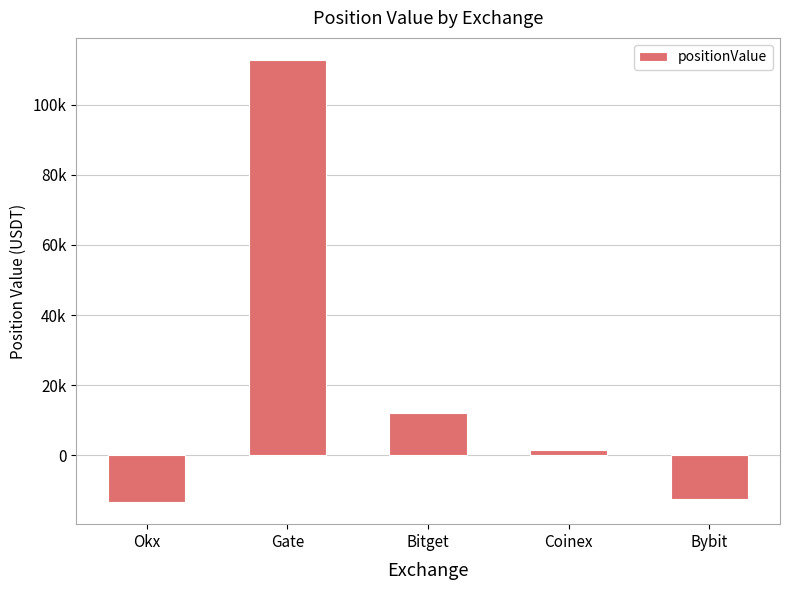

What is the value of the 5th bar from the left?

-12421.6